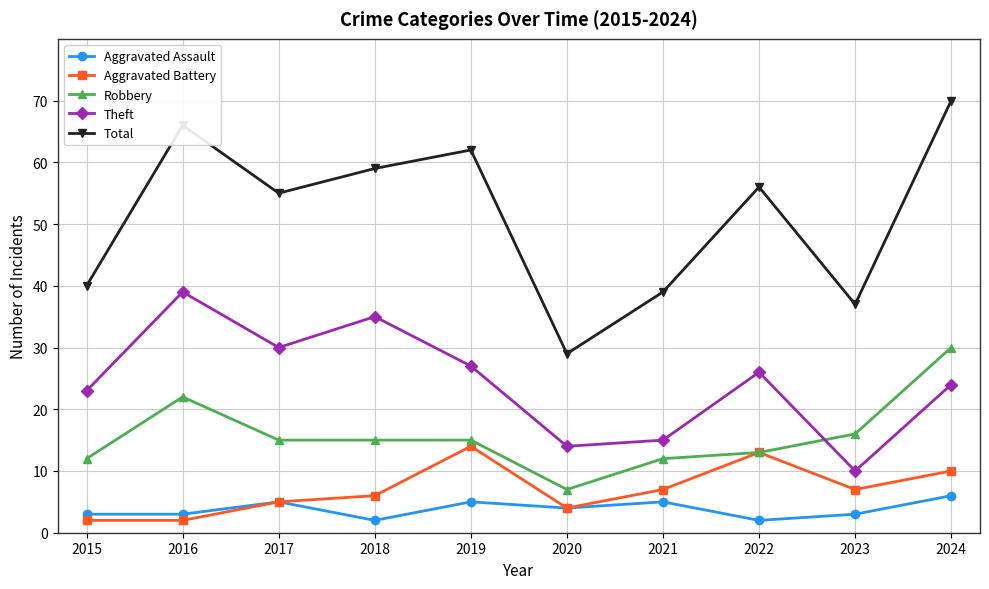

What are all the series names shown in the legend?

Aggravated Assault, Aggravated Battery, Robbery, Theft, Total